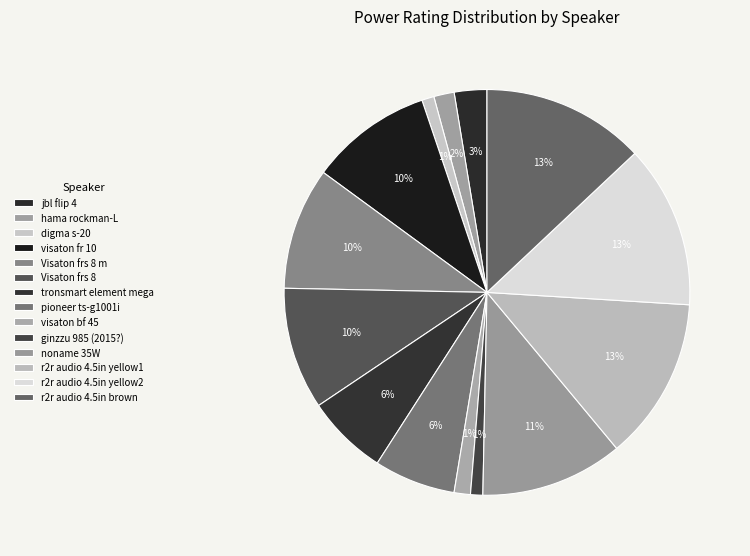

Count the number of slices in the pie.

14